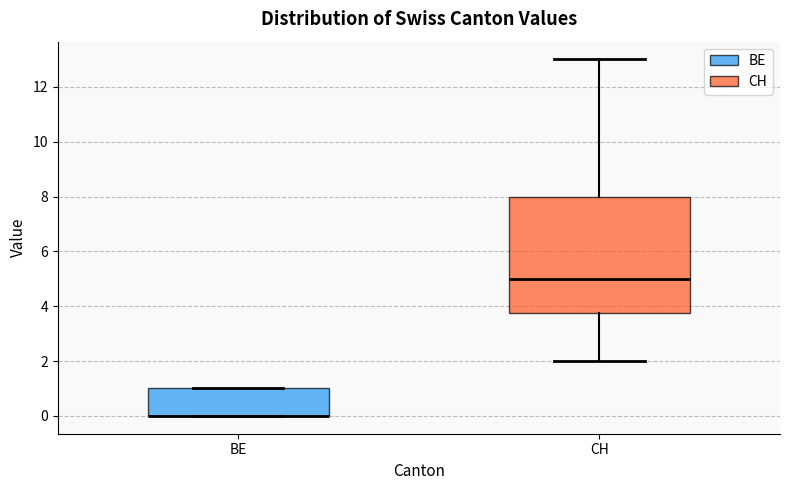

Where does the median line of the box for CH sit on the y-axis? The values are not printed on the chart, so give them approximately, as read against the axis.

5.0